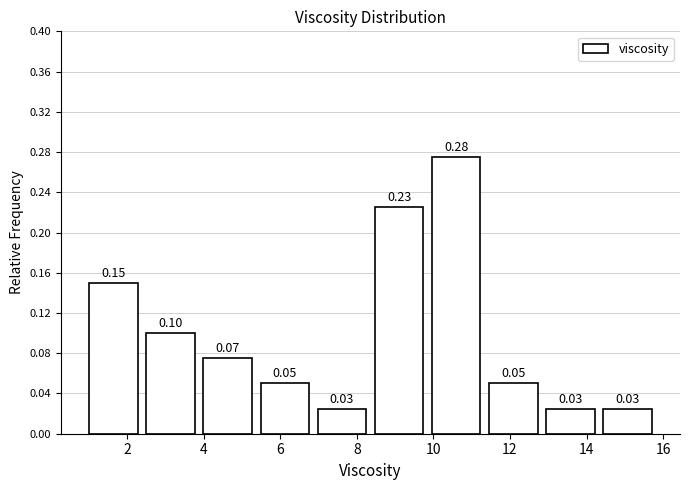

Which range on the x-axis has the tallest bar?

9.8 to 11.4